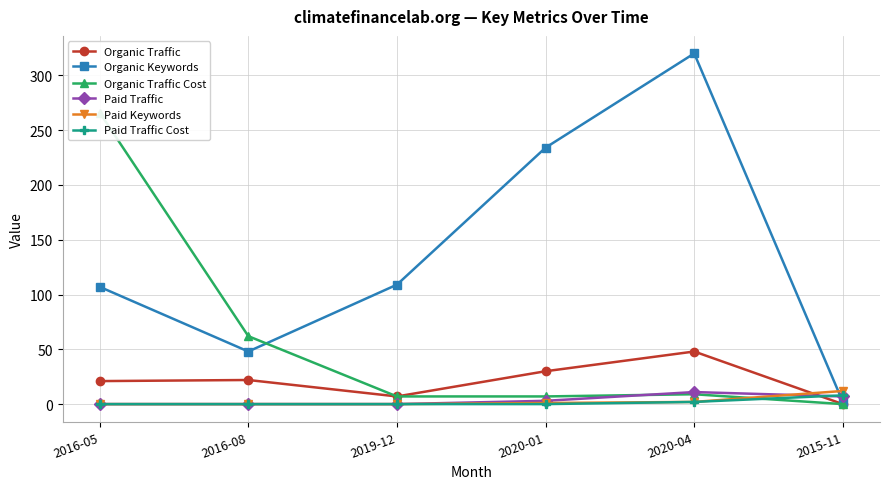

Reading left to right, list all the values displayed in this chart.

Organic Traffic: 21	22	7	30	48	0
Organic Keywords: 107	48	109	234	320	2
Organic Traffic Cost: 266	62	7	7	9	0
Paid Traffic: 0	0	0	3	11	7
Paid Keywords: 0	0	0	1	2	12
Paid Traffic Cost: 0	0	0	0	2	8